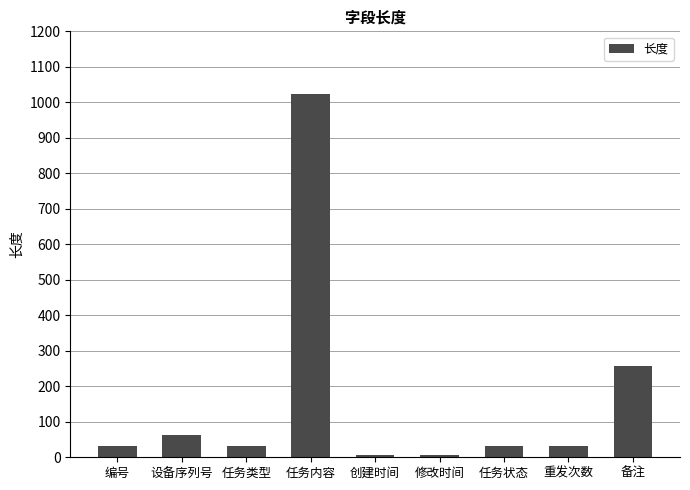

What is the ratio of the value at 任务类型 to the value at 备注?

0.1